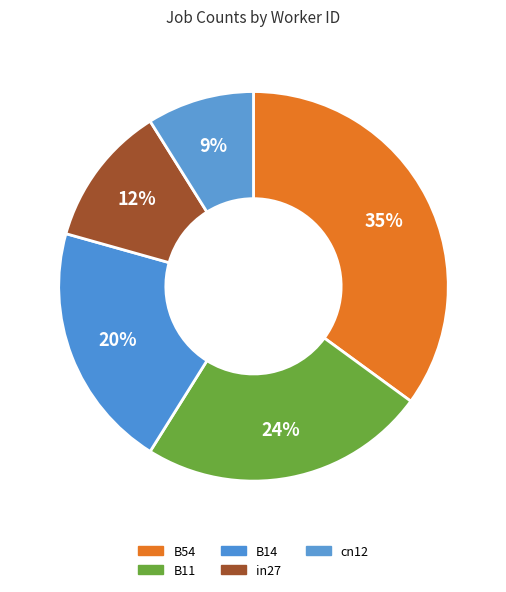

What is the total percentage of B11 and B14?

44.3%